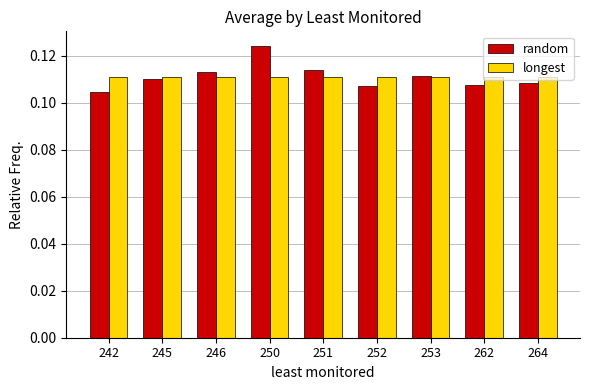

What is the sum of all random values?

1.0